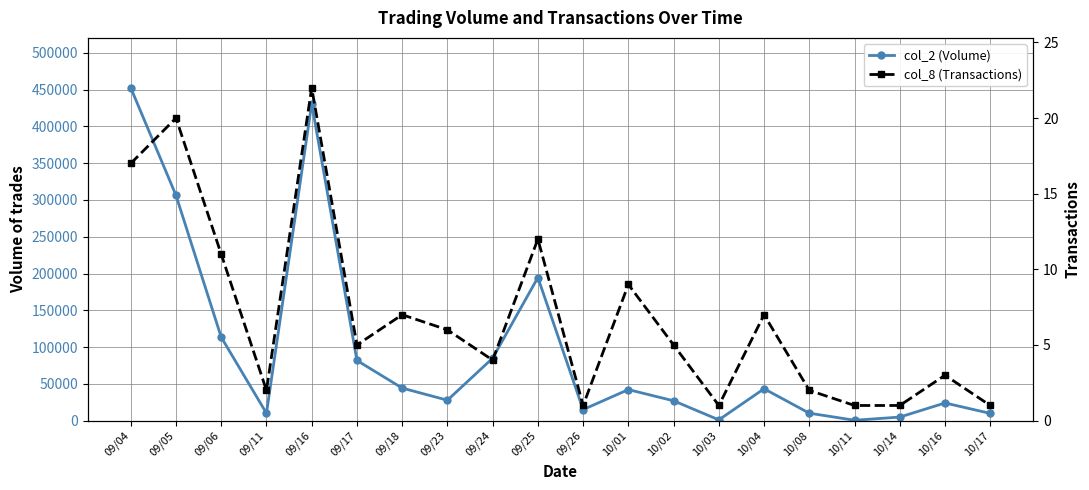

What is the difference between the highest and lowest values at 09/18?

44243